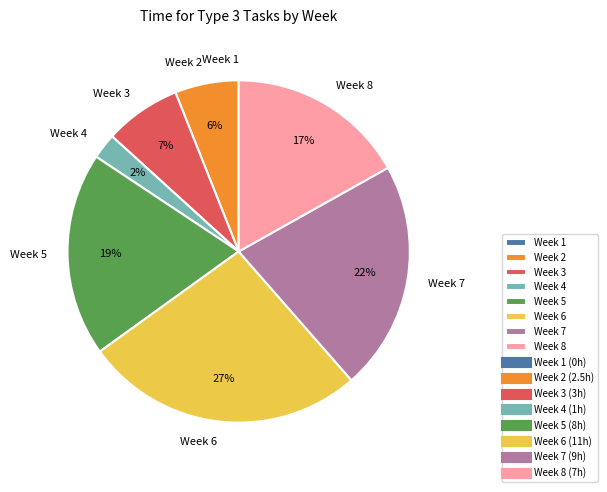

What is the ratio of the value at Week 7 to the value at Week 8?

1.3